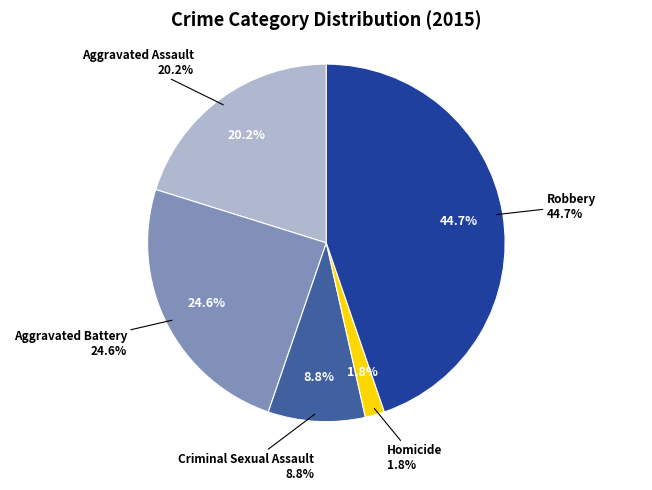

Do Aggravated Assault and Aggravated Battery together represent more than half of the pie?

No